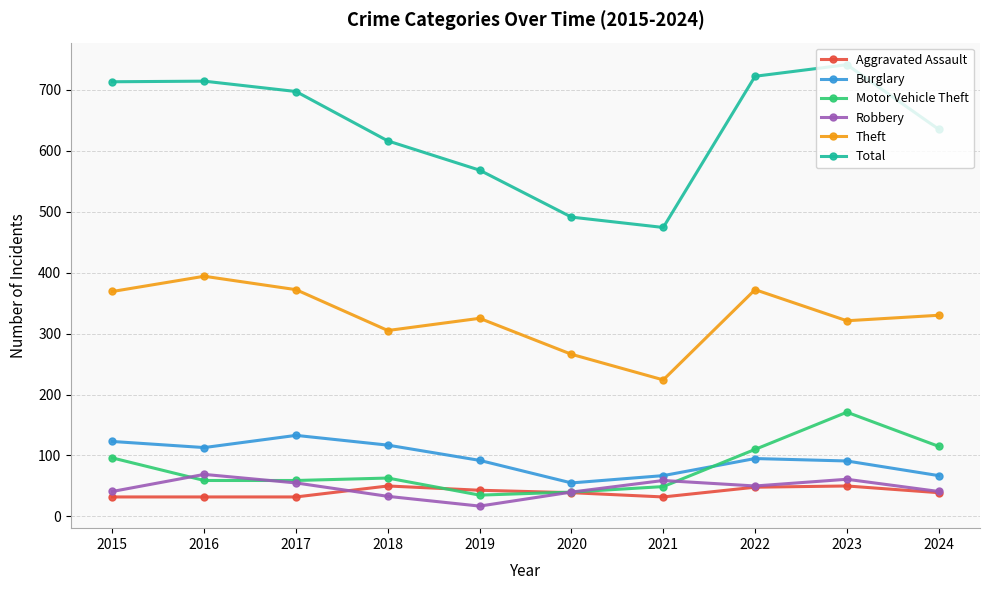

How many distinct data groups are displayed?

6